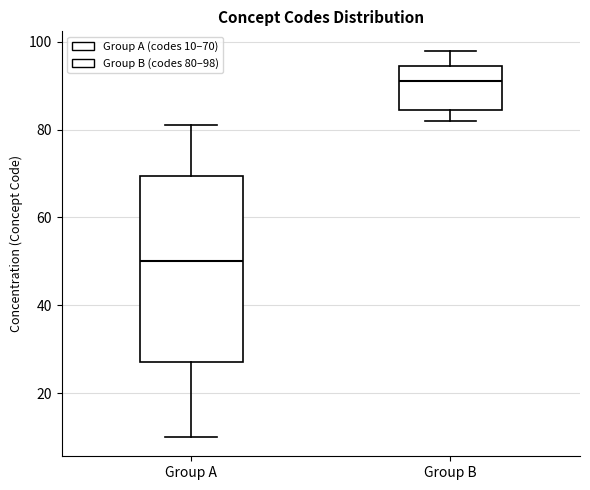

Reading left to right, read every box against the y-axis: the position of its median line, the range the box covers, and the ends of its whiskers. The values are not printed on the chart, so give them approximately, as read against the axis.

Group A: median 50, box 28 to 70, whiskers 10 to 82
Group B: median 92, box 84 to 94, whiskers 82 to 98